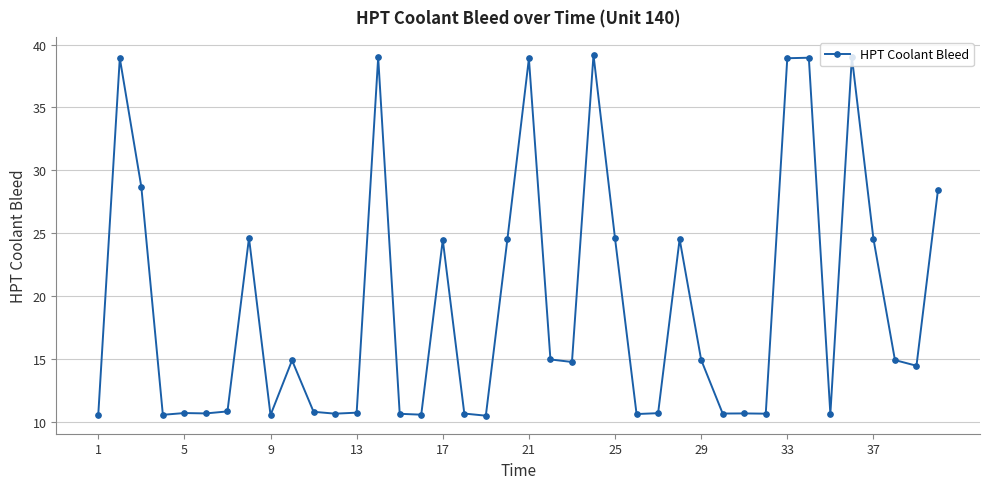

What is the average value?

19.2